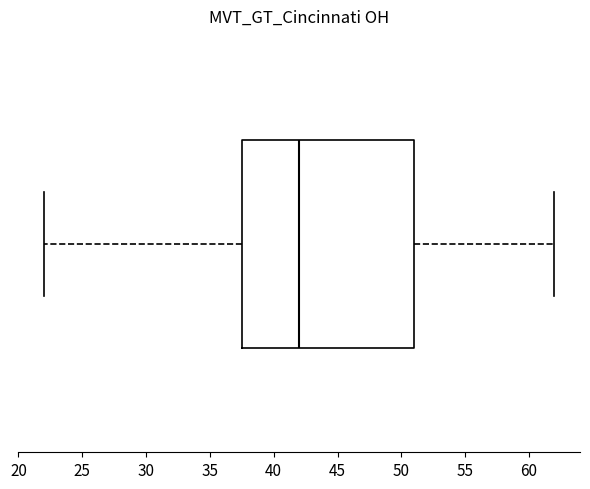

Where is the right edge of the box on the x-axis? The values are not printed on the chart, so give them approximately, as read against the axis.

51.0